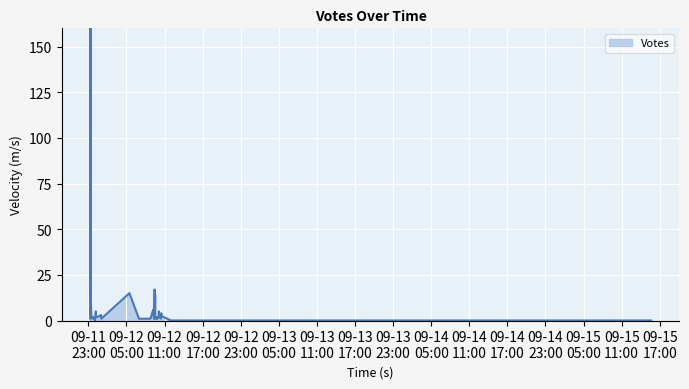

What is the sum of all values?

2892